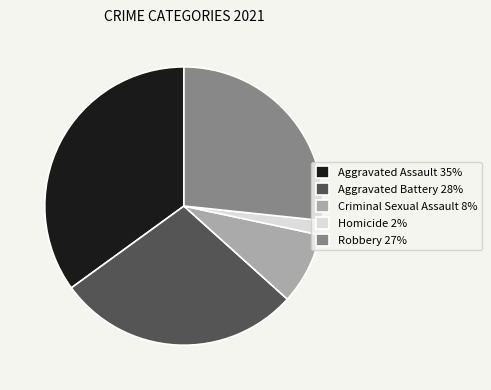

Is it true that Robbery is 33% of the pie?

False